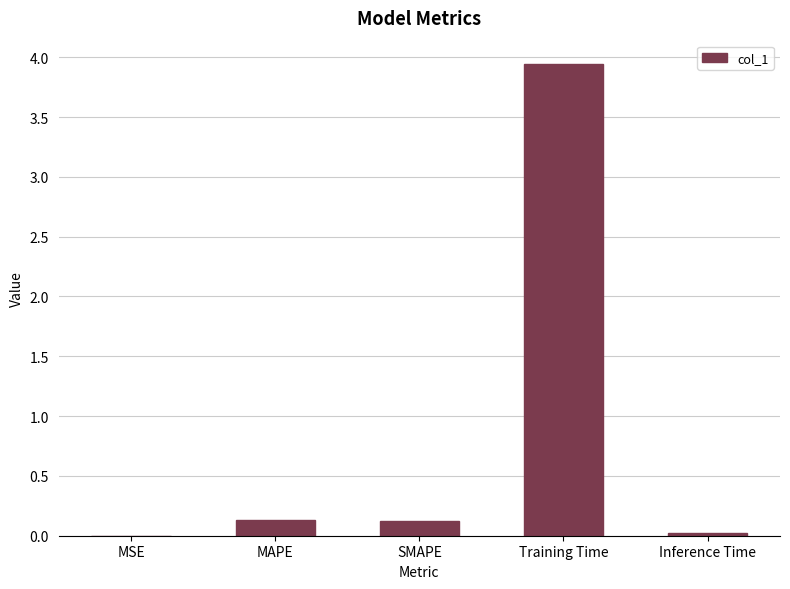

The chart shows a value of 0.1 at SMAPE. True or false?

True